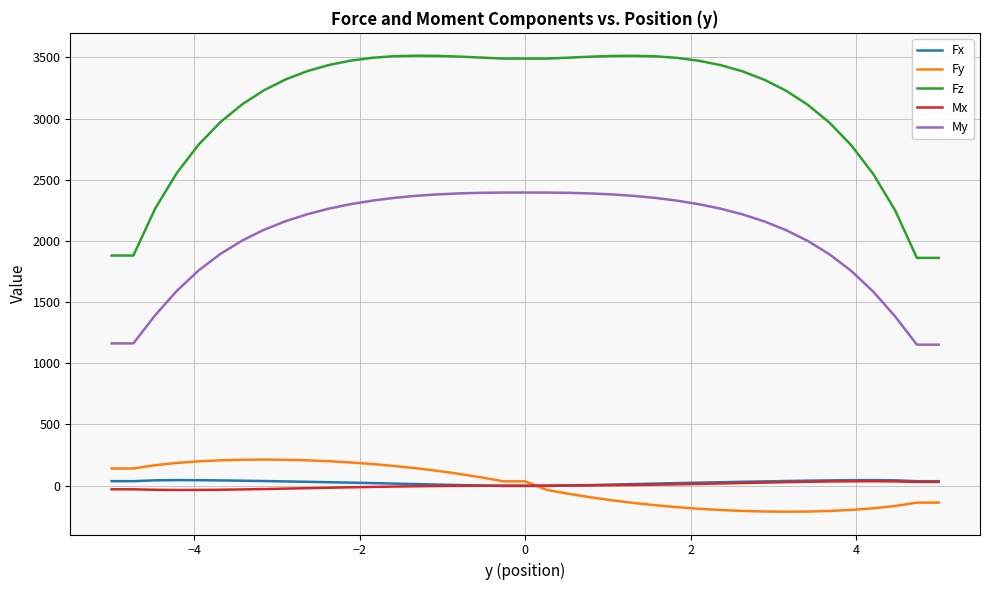

Which series has the widest spread of values?

Fz